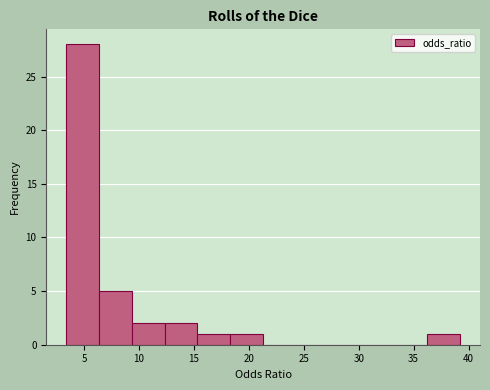

How tall is the bar that spans 15.5 to 18.5 on the x-axis? Neither the bar edges nor the heights are printed on the chart, so give them approximately, as read against the axes.

1